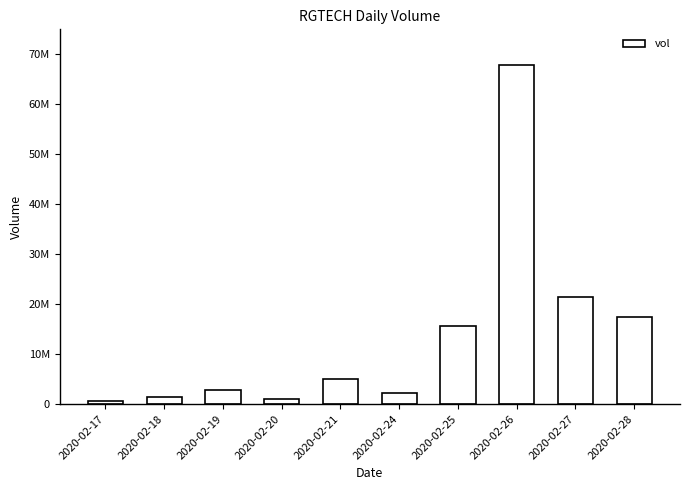

Approximately how many times larger is the value at 2020-02-19 compared to 2020-02-24?

1.3